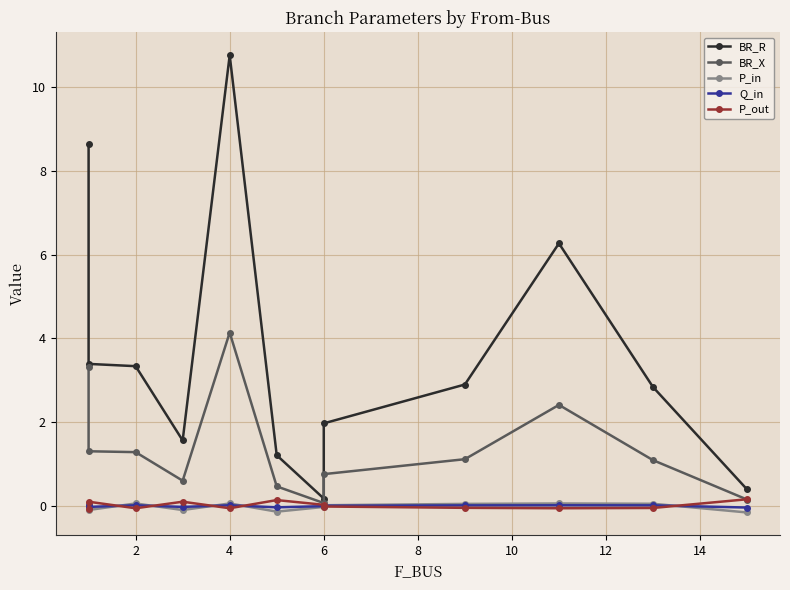

What is the smallest value displayed?

-0.2